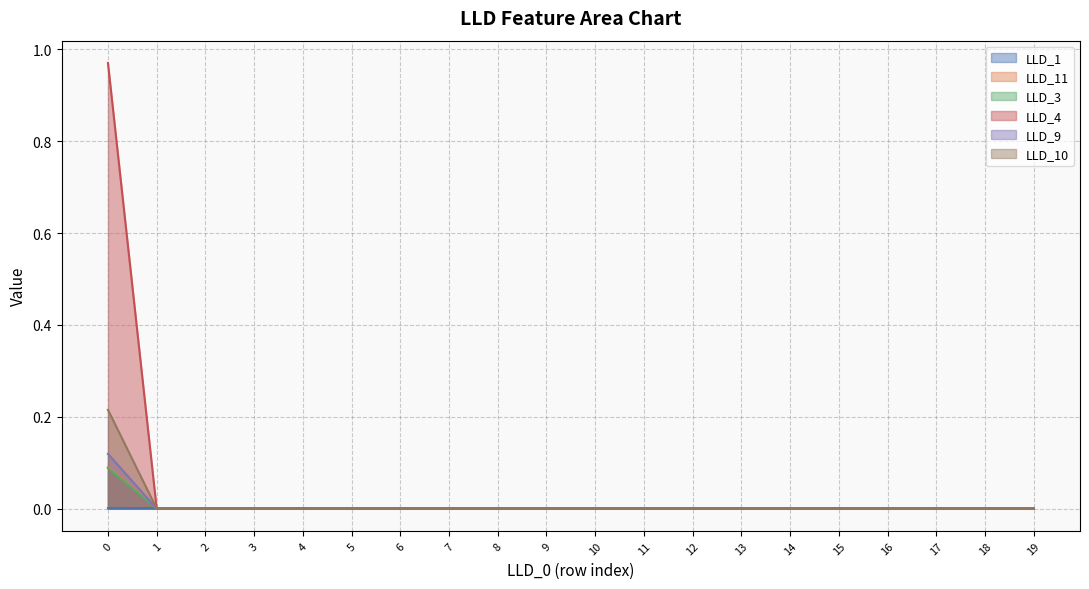

In LLD_1, how many points are higher than both neighbors (excluding endpoints)?

2